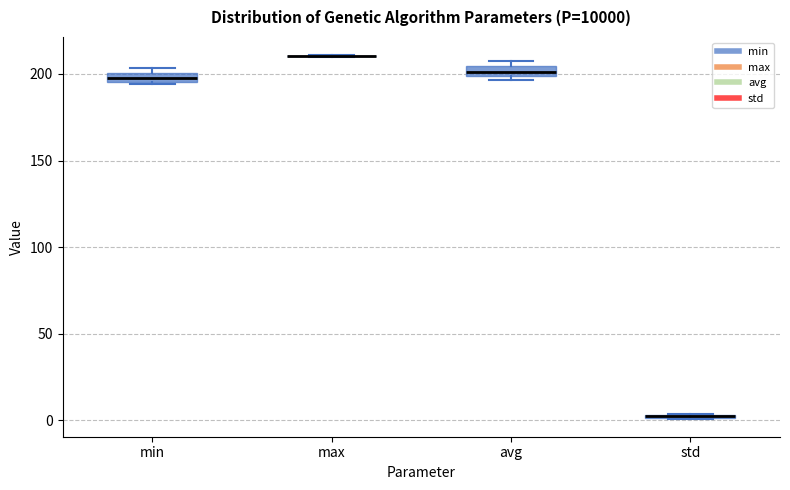

Where is the lower edge of the box for std on the y-axis? The values are not printed on the chart, so give them approximately, as read against the axis.

0